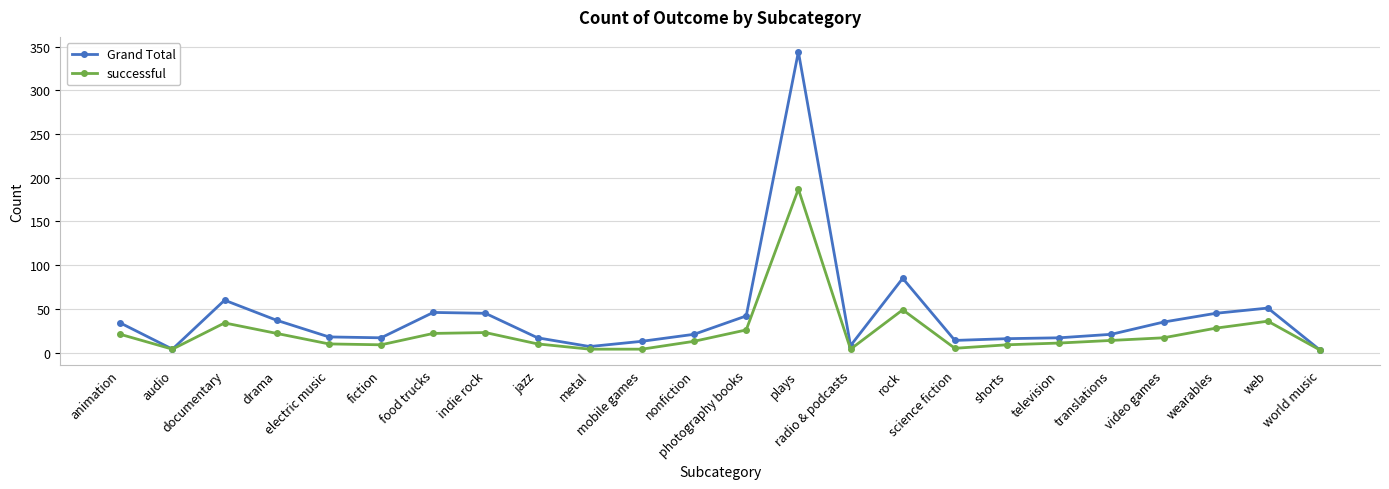

Between animation and translations, which series saw the biggest shift?

Grand Total